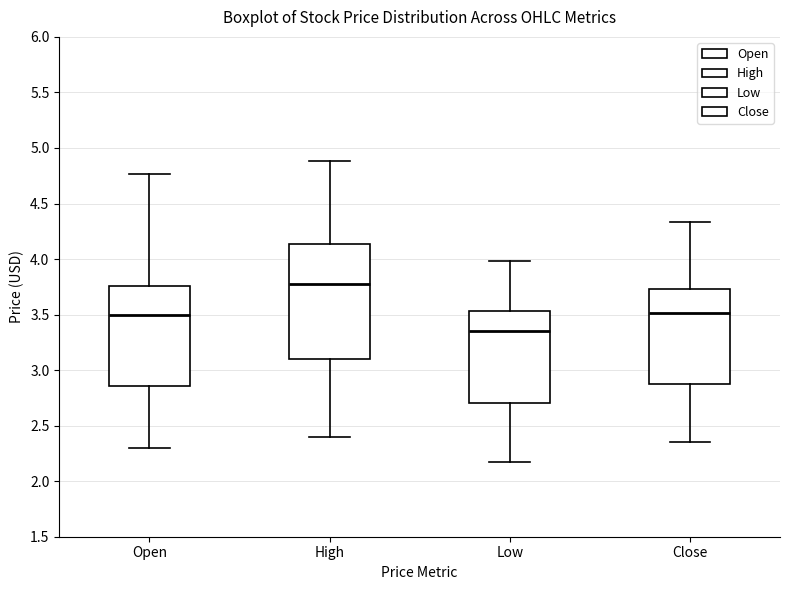

Which box has the highest median line?

High